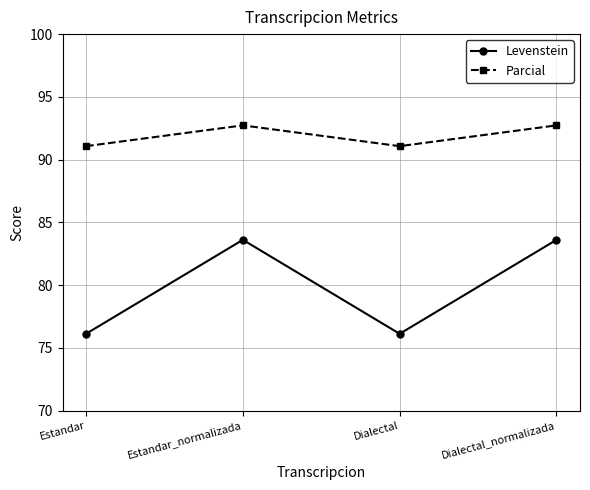

Between Estandar and Estandar_normalizada, which series saw the biggest shift?

Levenstein